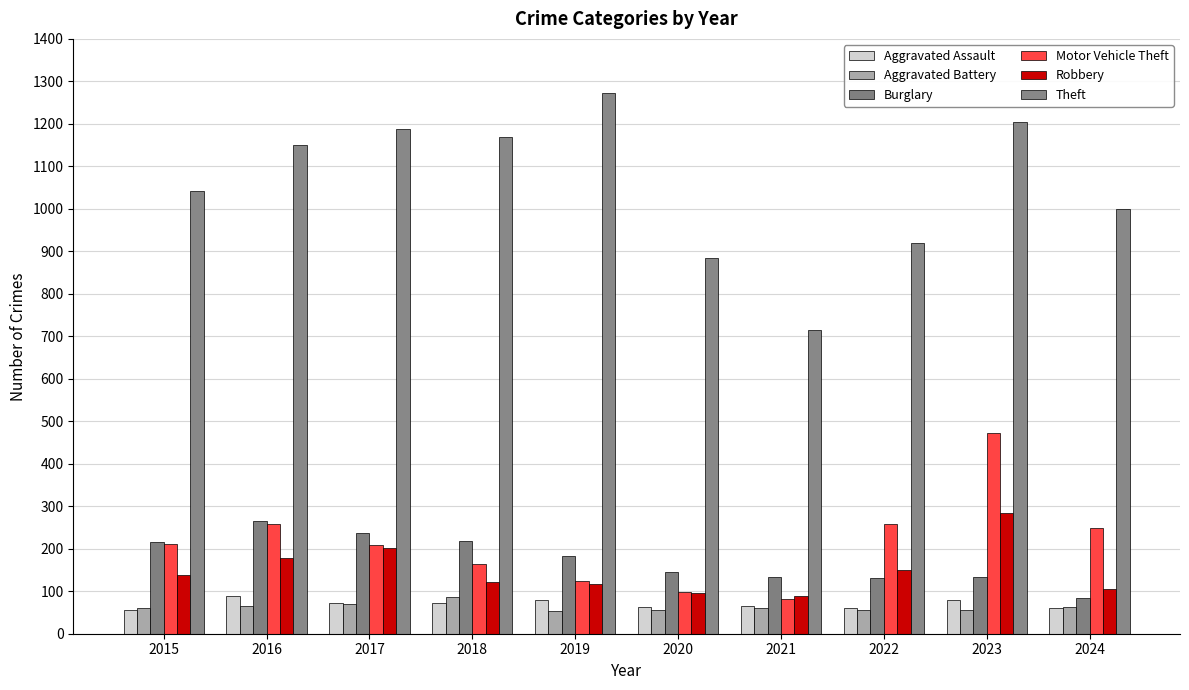

Reading left to right, transcribe all the data shown in this chart.

Aggravated Assault: 2015=56	2016=88	2017=72	2018=72	2019=80	2020=62	2021=66	2022=61	2023=79	2024=61
Aggravated Battery: 2015=60	2016=66	2017=71	2018=86	2019=53	2020=57	2021=60	2022=56	2023=56	2024=62
Burglary: 2015=216	2016=266	2017=237	2018=218	2019=182	2020=146	2021=133	2022=130	2023=134	2024=85
Motor Vehicle Theft: 2015=212	2016=259	2017=208	2018=163	2019=123	2020=99	2021=82	2022=259	2023=472	2024=249
Robbery: 2015=139	2016=178	2017=202	2018=121	2019=116	2020=97	2021=88	2022=151	2023=284	2024=105
Theft: 2015=1041	2016=1151	2017=1188	2018=1170	2019=1272	2020=884	2021=716	2022=920	2023=1204	2024=999